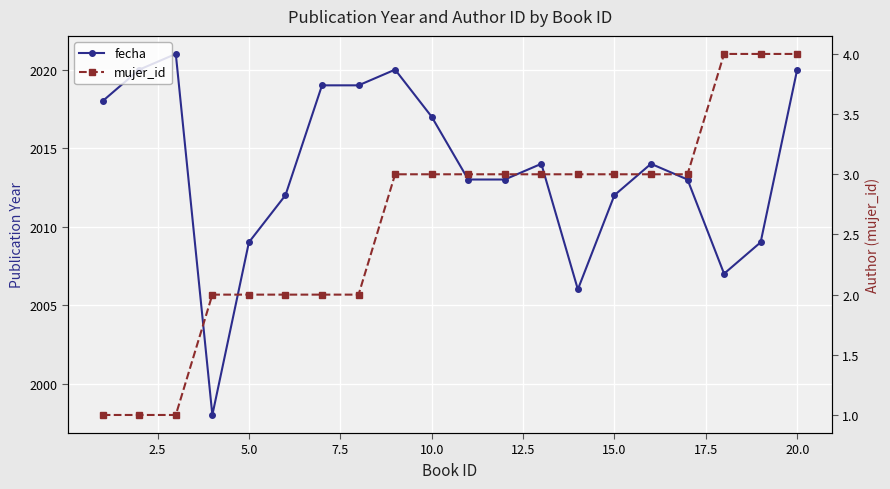

Rank the series by their maximum value, from highest to lowest.

fecha, mujer_id